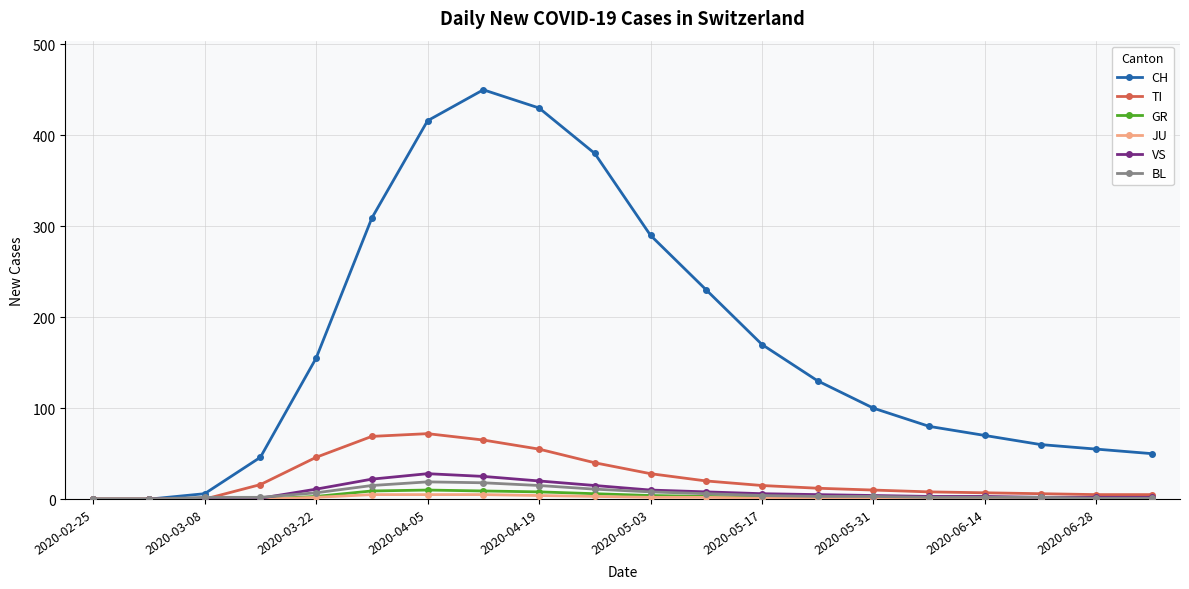

True or false: GR has more than 0 interior local peaks.

True